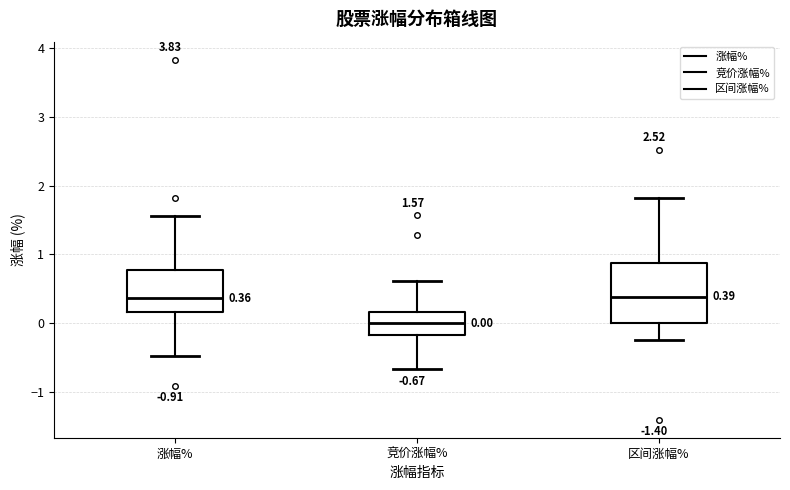

Which box is the tallest, from its lower edge to its upper edge?

区间涨幅%